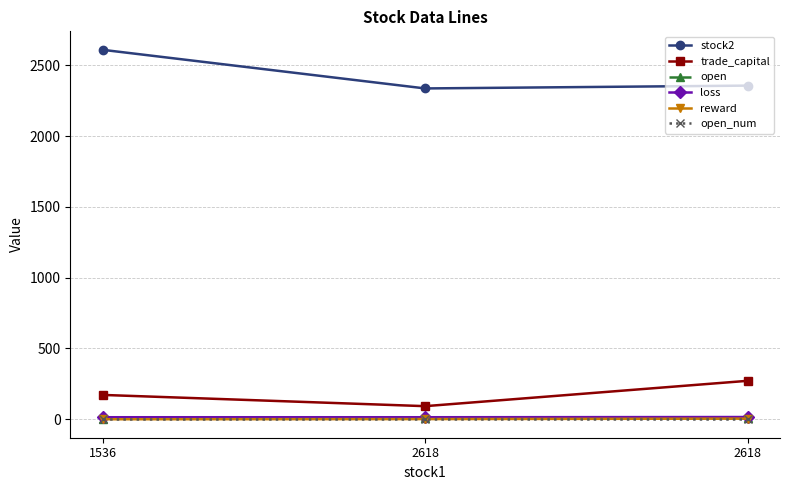

Reading right to left, list all the values displayed in this chart.

stock2: 2357.0	2337.0	2610.0
trade_capital: 270.9	91.8	171.2
open: 4.8	5.7	3.0
loss: 15.0	13.5	13.5
reward: 3.8	0.4	-0.8
open_num: 1.0	1.0	1.0